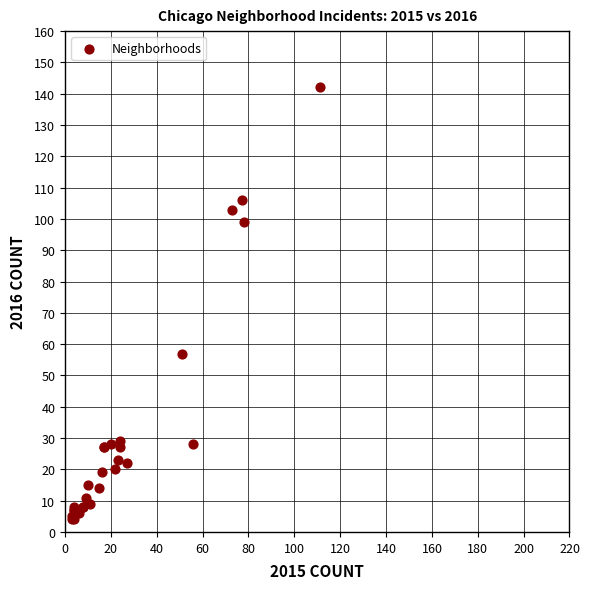

What Y value in the scatter plot is closest to 73?

57